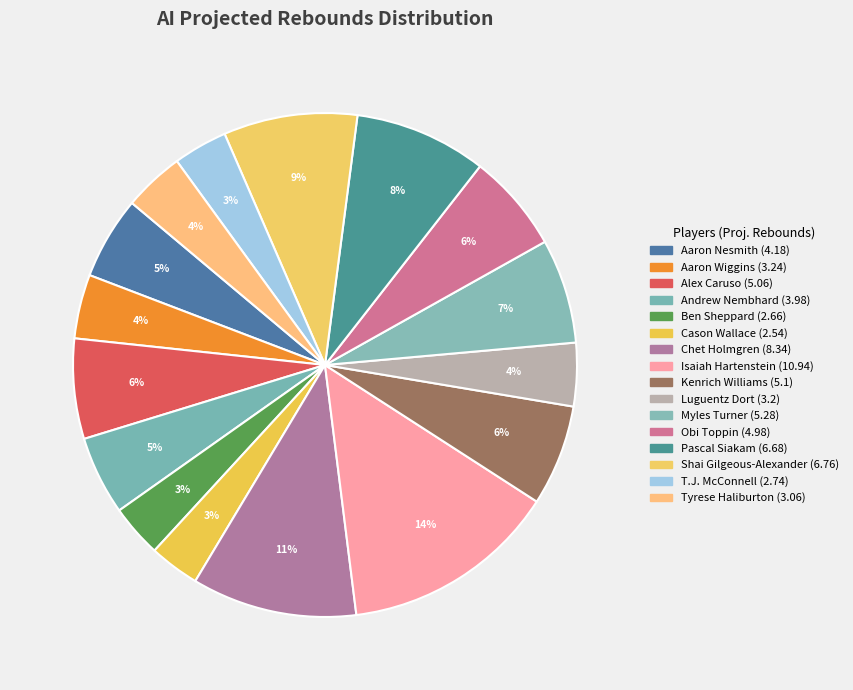

How many slices are in this pie chart?

16